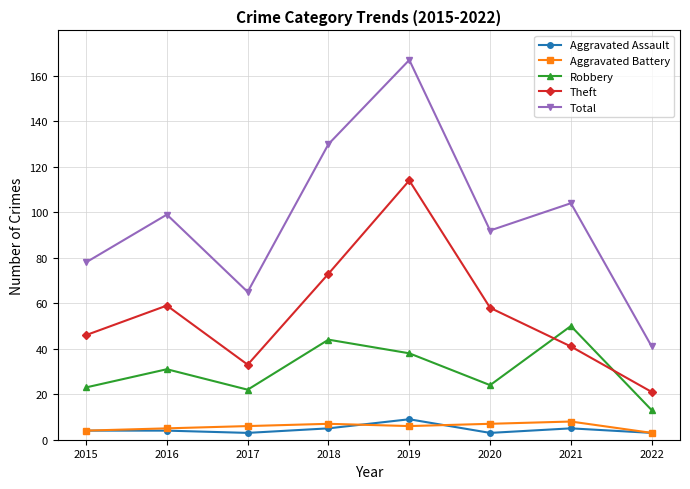

What is the total value across all series at 2020?

184